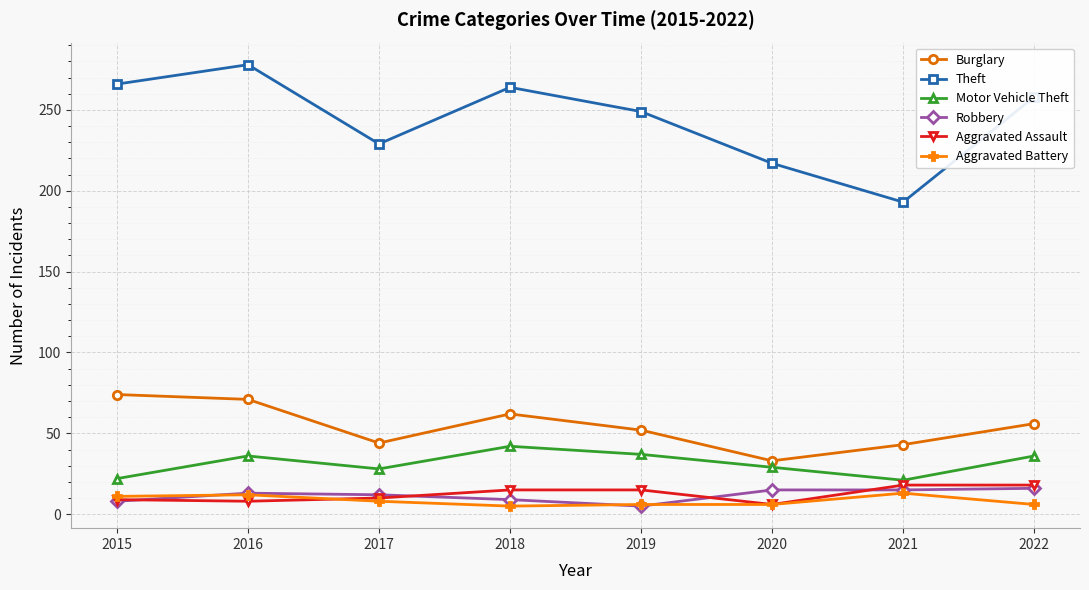

How many data points does each series have?

8